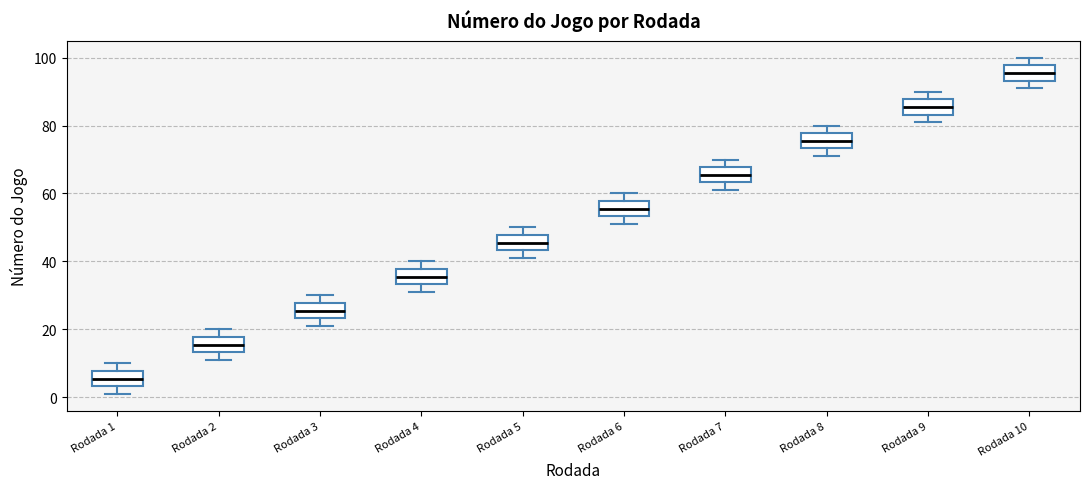

Reading left to right, read every box against the y-axis: the position of its median line, the range the box covers, and the ends of its whiskers. The values are not printed on the chart, so give them approximately, as read against the axis.

Rodada 1: median 6, box 4 to 8, whiskers 2 to 10
Rodada 2: median 16, box 14 to 18, whiskers 12 to 20
Rodada 3: median 26, box 24 to 28, whiskers 22 to 30
Rodada 4: median 36, box 34 to 38, whiskers 32 to 40
Rodada 5: median 46, box 44 to 48, whiskers 42 to 50
Rodada 6: median 56, box 54 to 58, whiskers 52 to 60
Rodada 7: median 66, box 64 to 68, whiskers 62 to 70
Rodada 8: median 76, box 74 to 78, whiskers 72 to 80
Rodada 9: median 86, box 84 to 88, whiskers 82 to 90
Rodada 10: median 96, box 94 to 98, whiskers 92 to 100